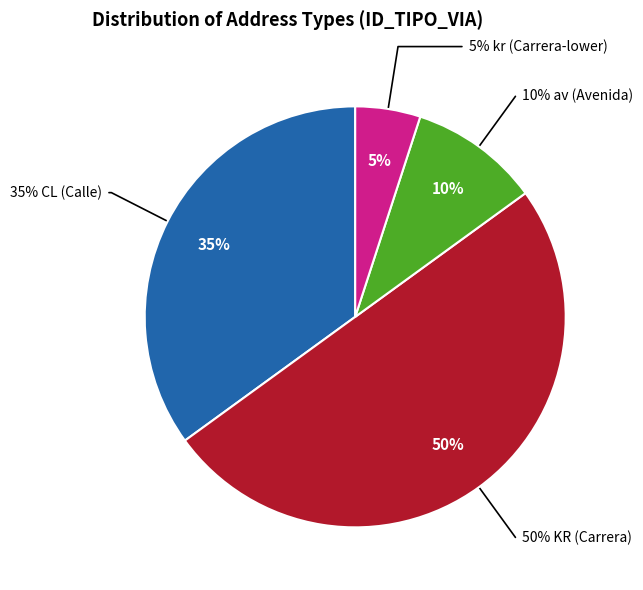

To the nearest percent, what is the difference between the largest and smallest slice percentages?

45%